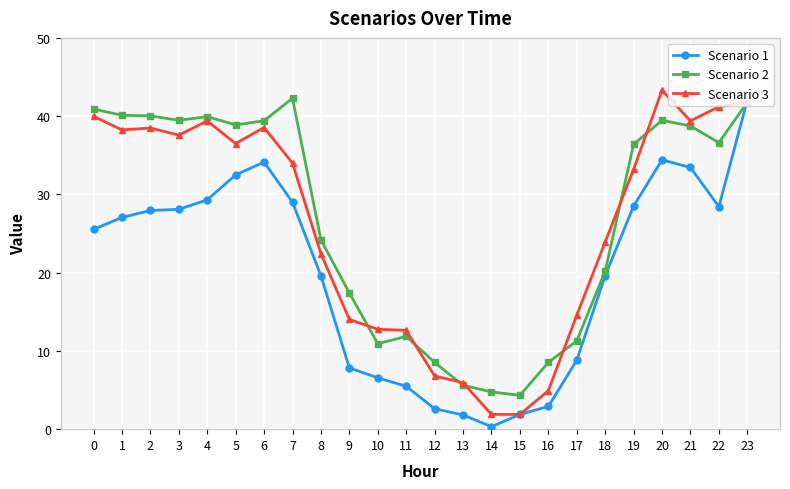

How many lines are shown in the chart?

3